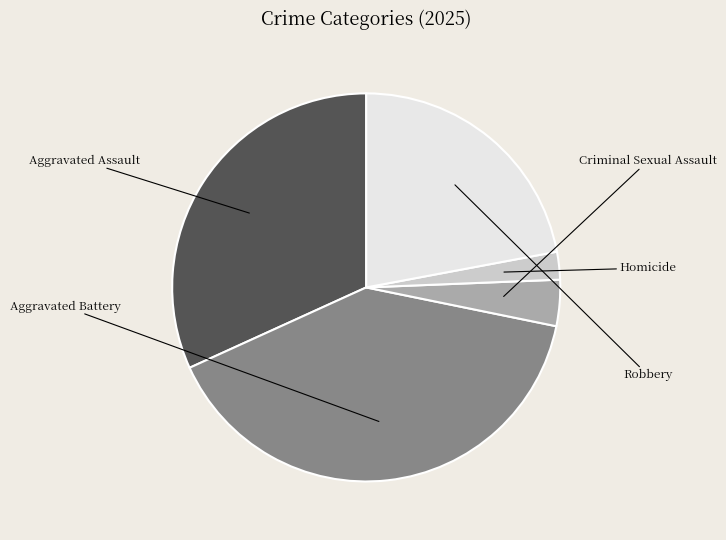

Does Robbery account for over 50% of the chart?

No